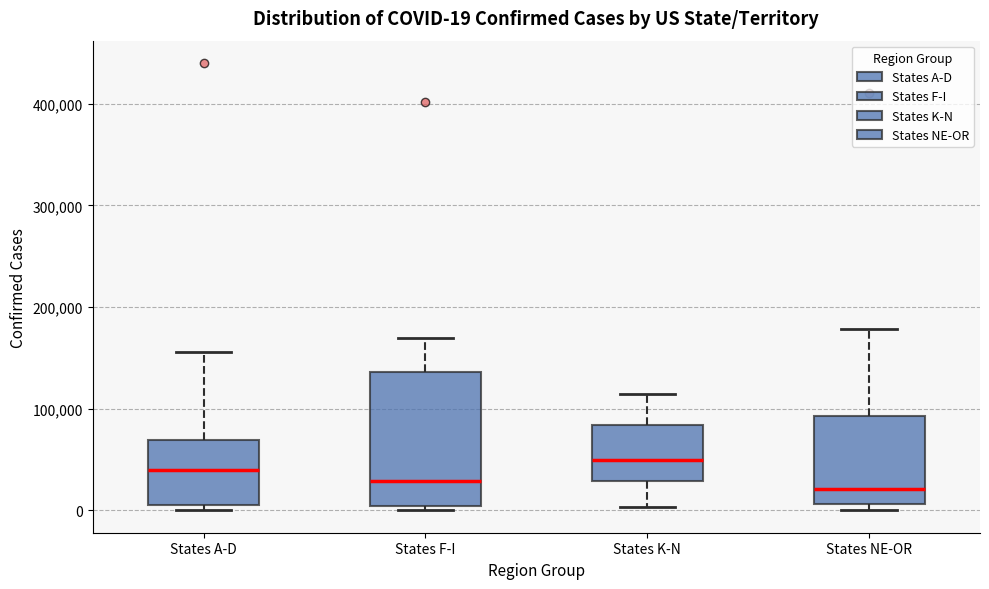

Comparing the boxes themselves (not the whiskers), which one is the tallest?

States F-I